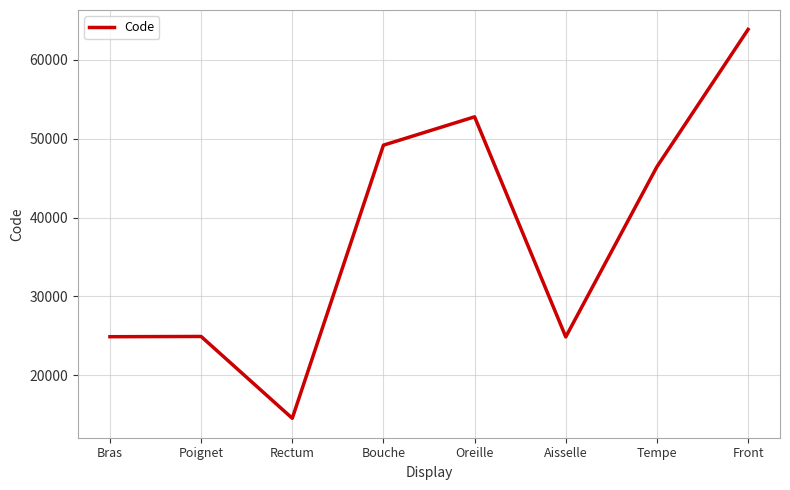

What is the greatest value displayed?

63864